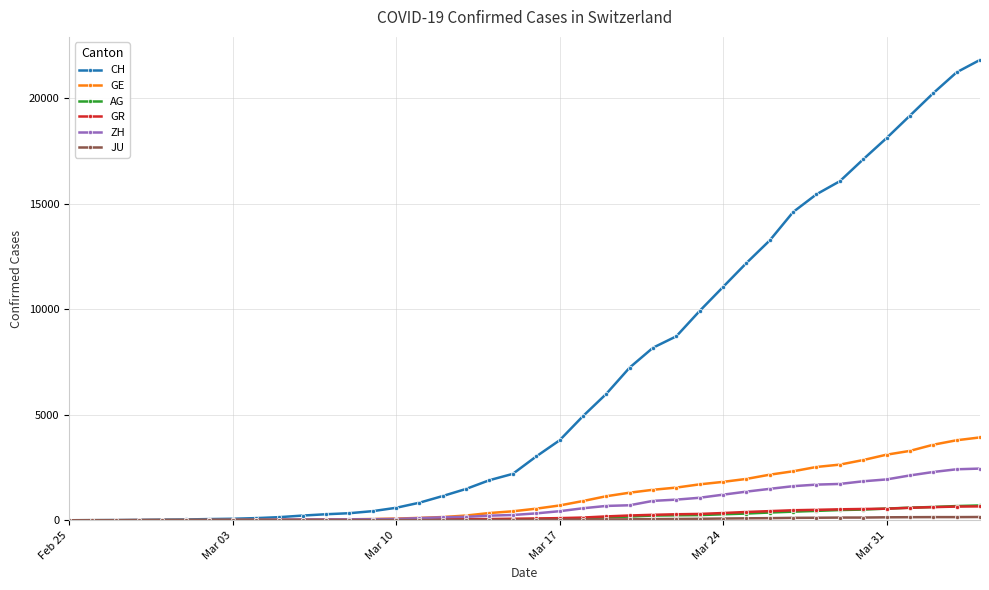

Does the chart have visible grid lines?

Yes